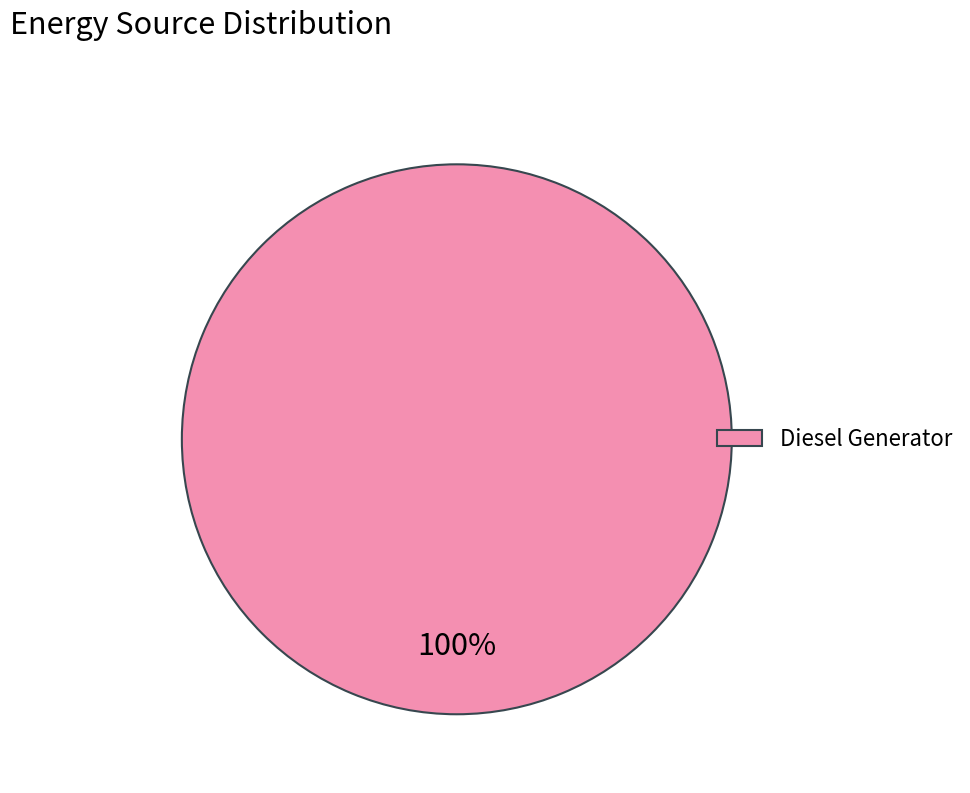

True or false: Diesel Generator accounts for 89% of the total.

False